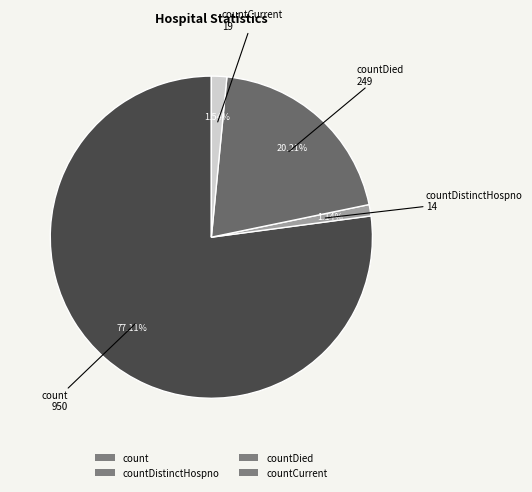

To the nearest percent, what portion does count represent?

77%